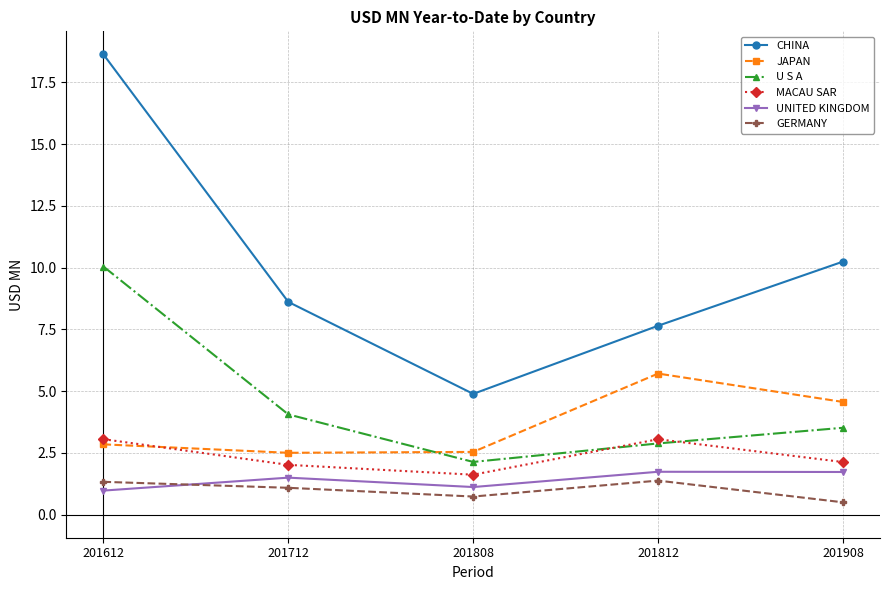

True or false: CHINA and MACAU SAR intersect in this chart.

False